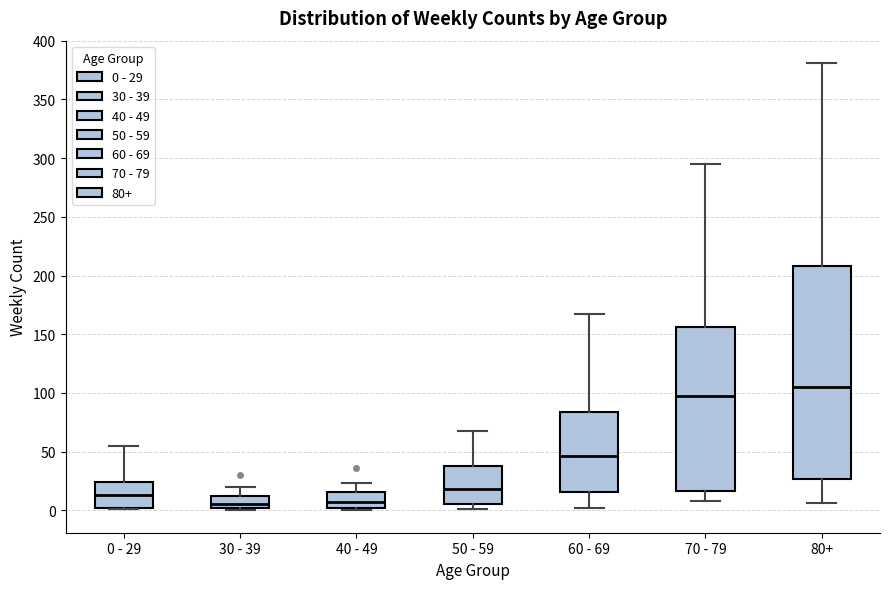

Reading left to right, read every box against the y-axis: the position of its median line, the range the box covers, and the ends of its whiskers. The values are not printed on the chart, so give them approximately, as read against the axis.

0 - 29: median 15, box 0 to 25, whiskers 0 to 55
30 - 39: median 5, box 0 to 10, whiskers 0 (just below the box's lower edge) to 20
40 - 49: median 10, box 0 to 15, whiskers 0 (just below the box's lower edge) to 25
50 - 59: median 20, box 5 to 40, whiskers 0 to 70
60 - 69: median 45, box 15 to 85, whiskers 0 to 165
70 - 79: median 95, box 15 to 155, whiskers 10 to 295
80+: median 105, box 25 to 210, whiskers 5 to 380